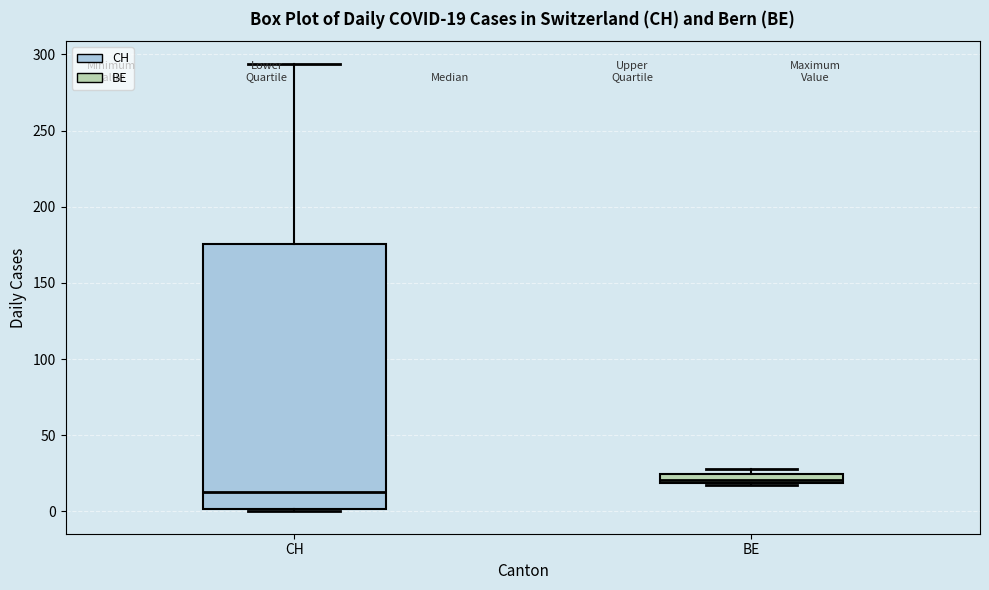

Comparing the boxes themselves (not the whiskers), which one is the tallest?

CH